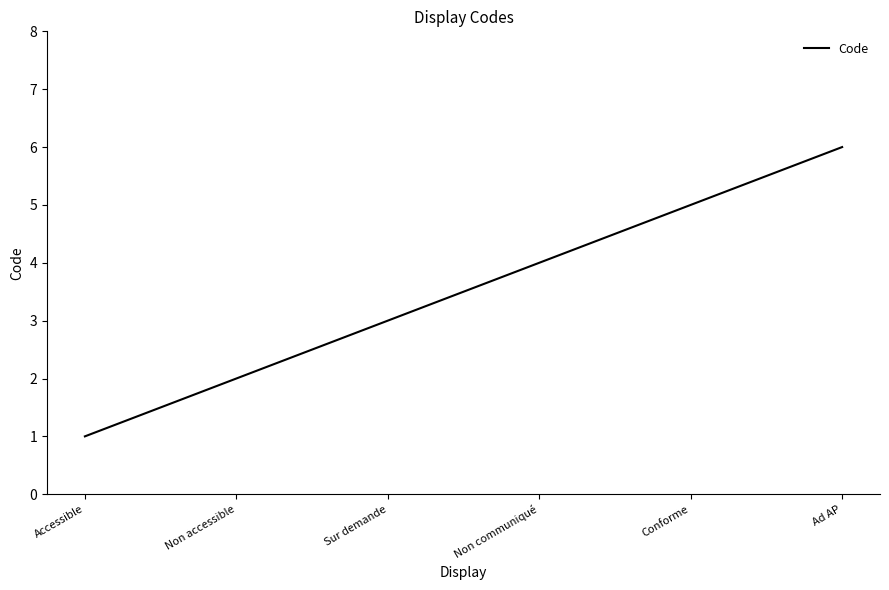

What is the maximum value shown in the chart?

6